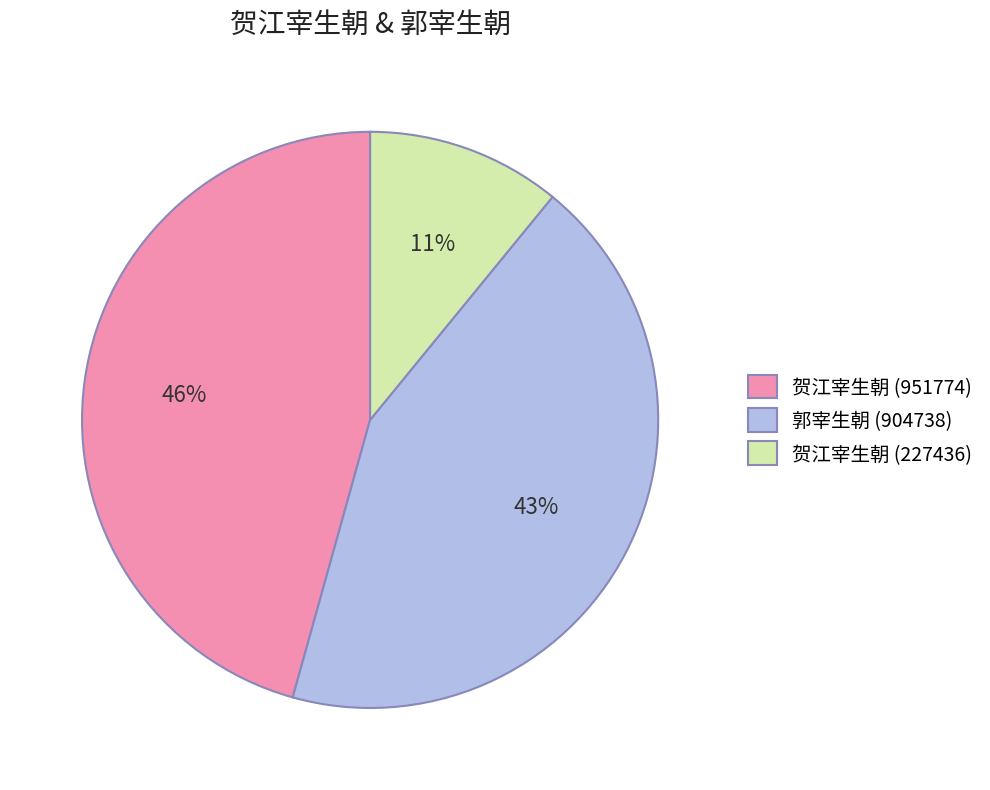

Approximately how many times larger is the value at 贺江宰生朝 (951774) compared to 贺江宰生朝 (227436)?

4.2